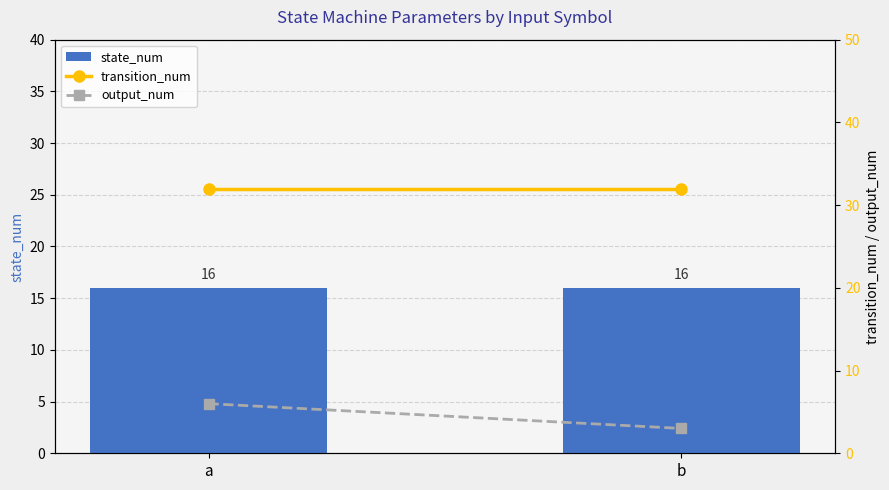

Reading left to right, what are all the values shown in this chart?

state_num: a=16	b=16
transition_num: a=32	b=32
output_num: a=6	b=3